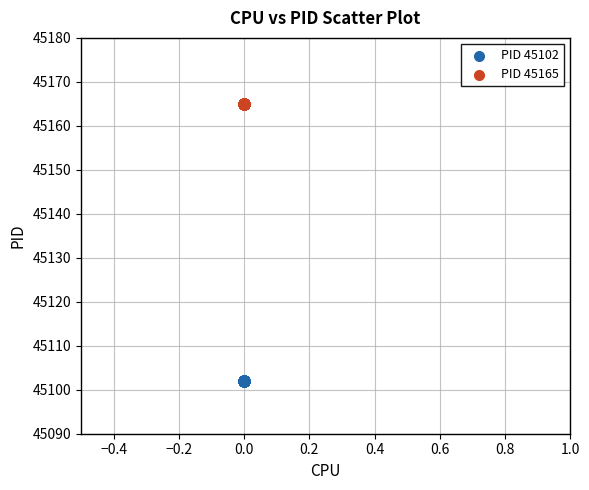

Which series contains the highest Y value?

PID 45165